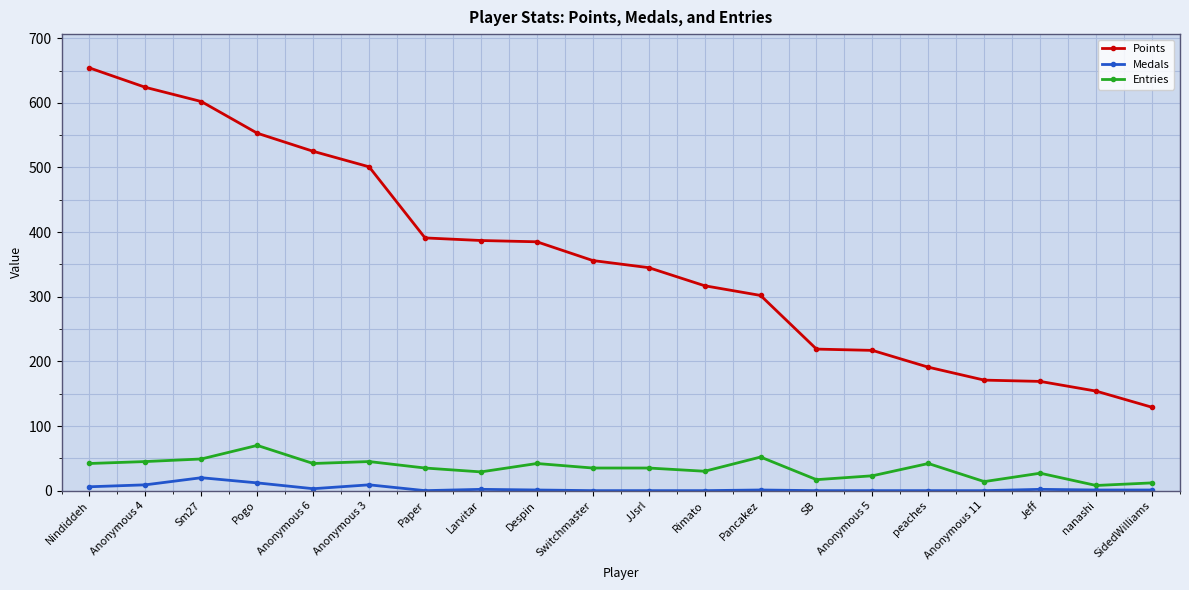

Rank the series by their maximum value, from lowest to highest.

Medals, Entries, Points